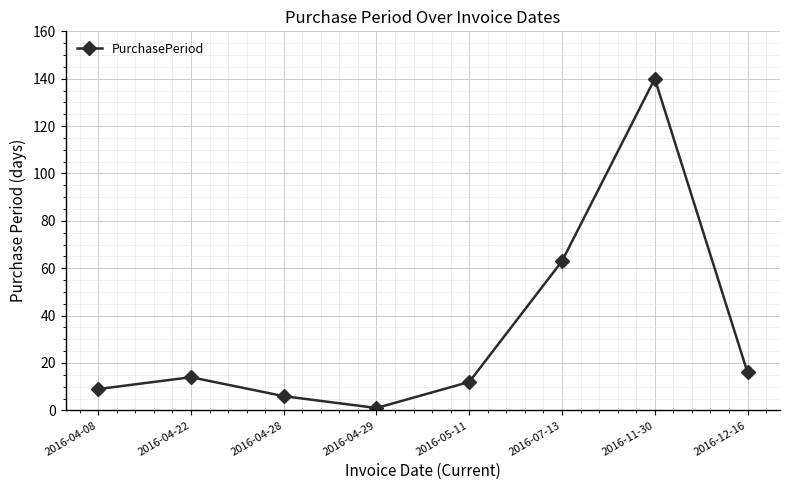

Where is the first local maximum?

2016-04-22